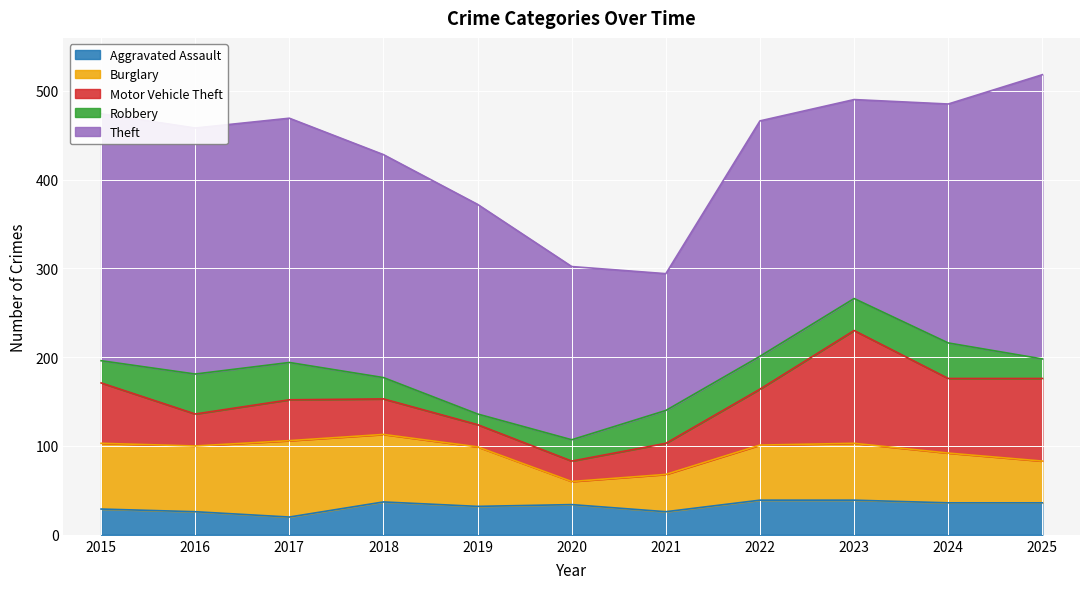

At which label does Robbery first exceed 36?

2016